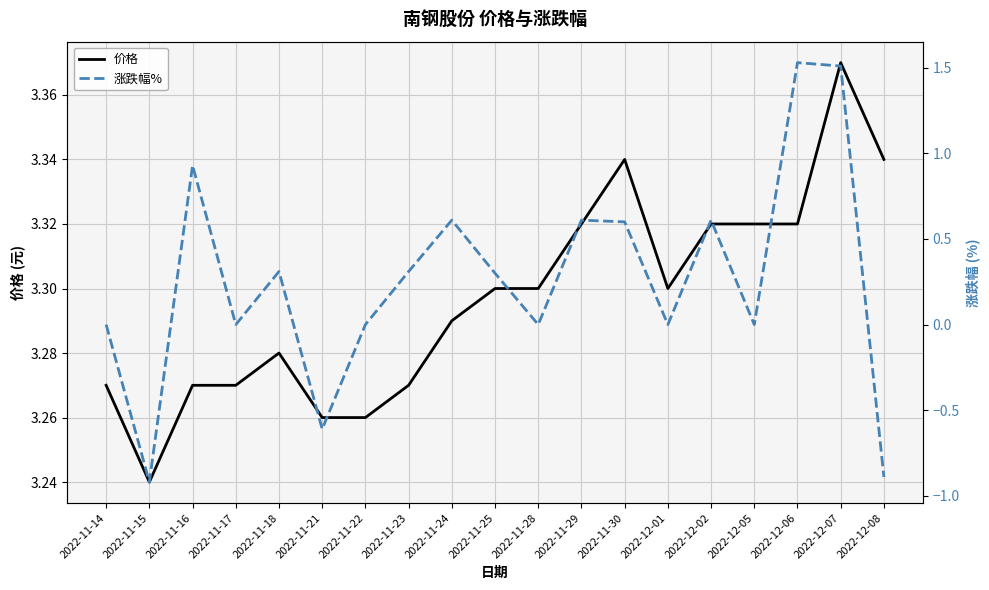

What is the greatest value displayed?

3.4